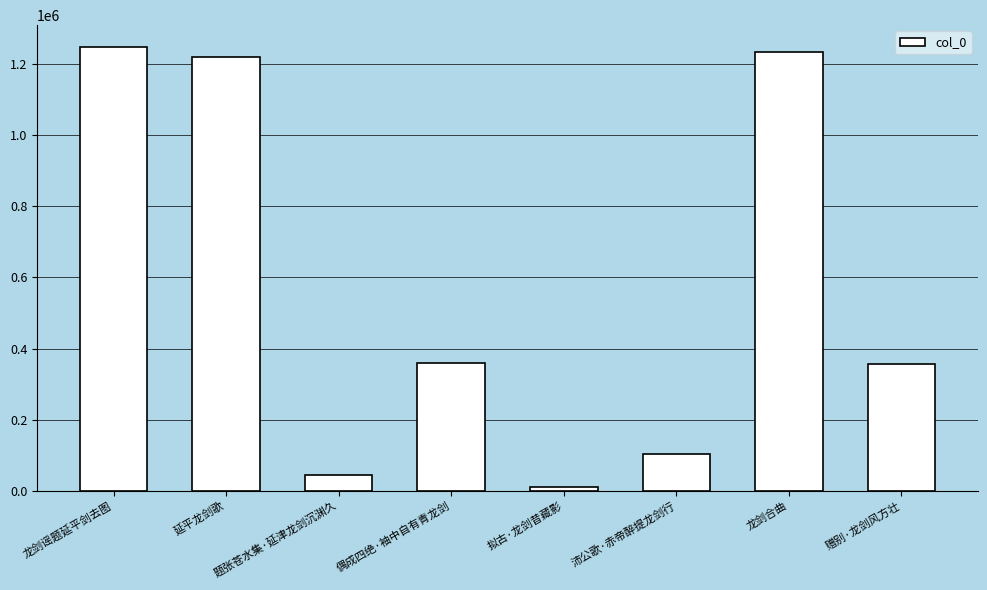

At which category does the chart reach its minimum across all series?

拟古·龙剑昔藏影